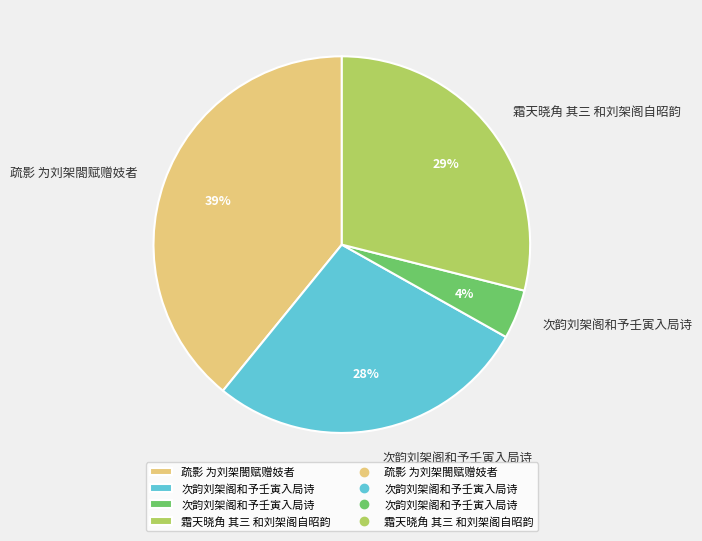

Is there a majority slice in this chart?

No